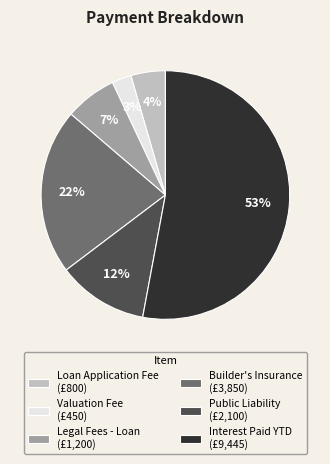

To the nearest percent, what is the average slice percentage?

17%